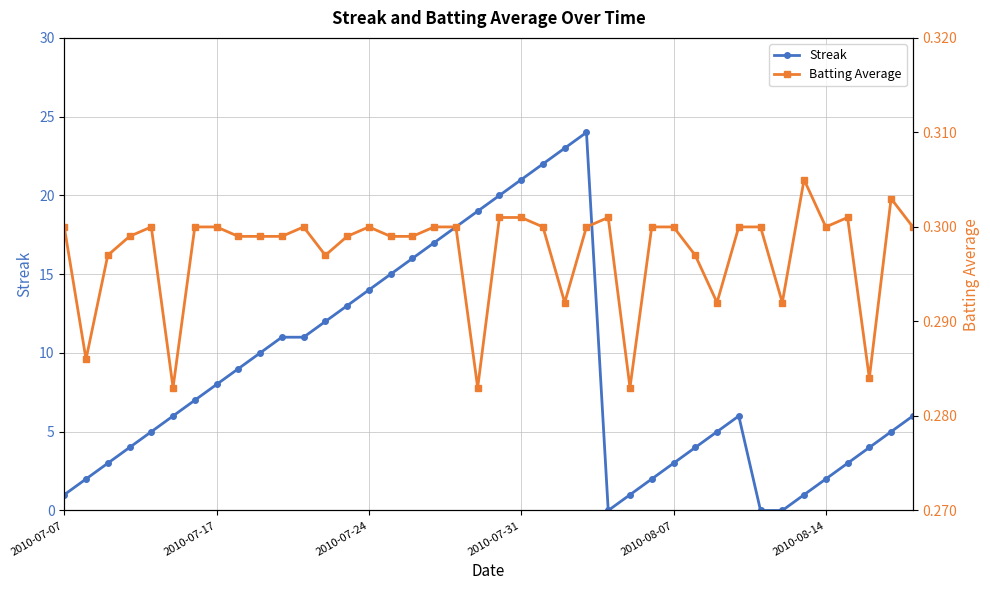

True or false: Streak has a value of 3 at 2010-08-07.

True